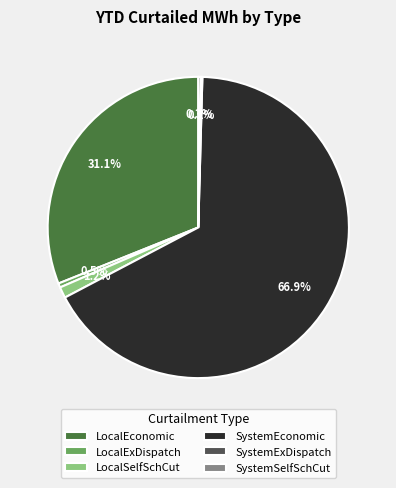

Does SystemEconomic represent more than half of the total?

Yes